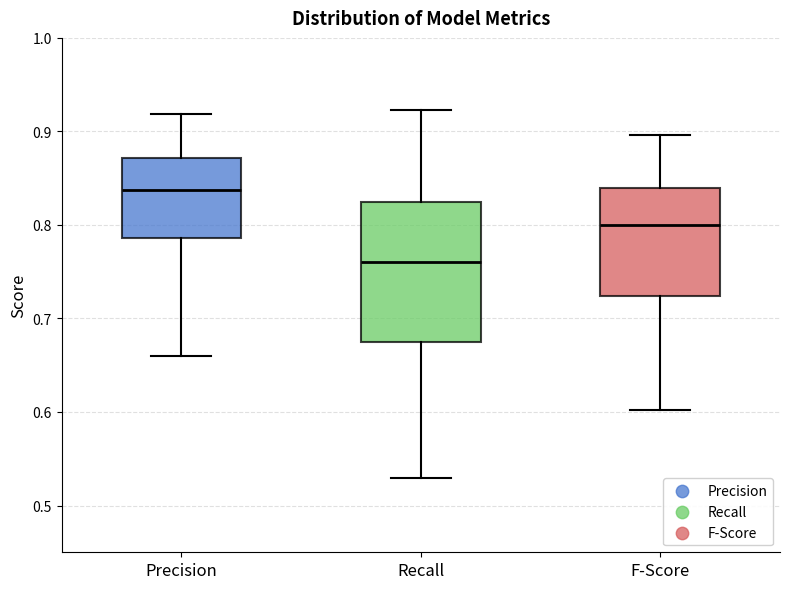

Which box's median line is the lowest?

Recall